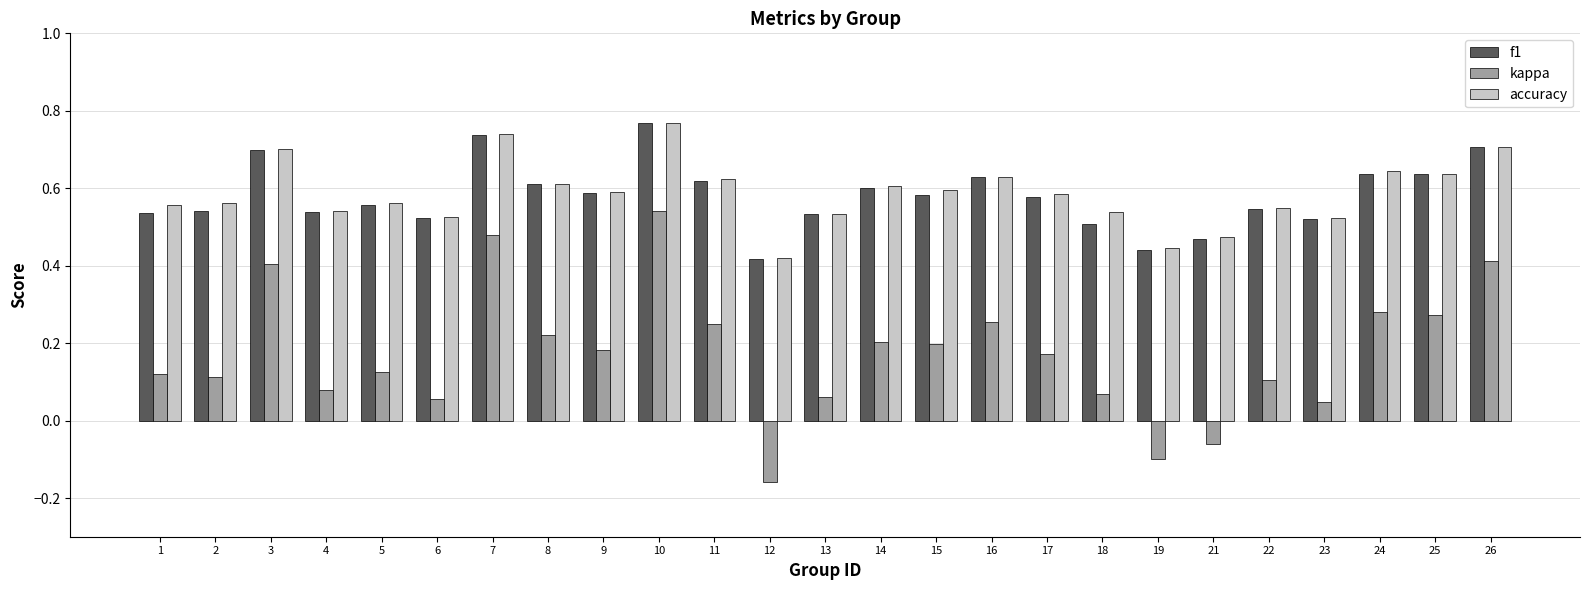

Count the f1 values in the range 0 to 1.

25